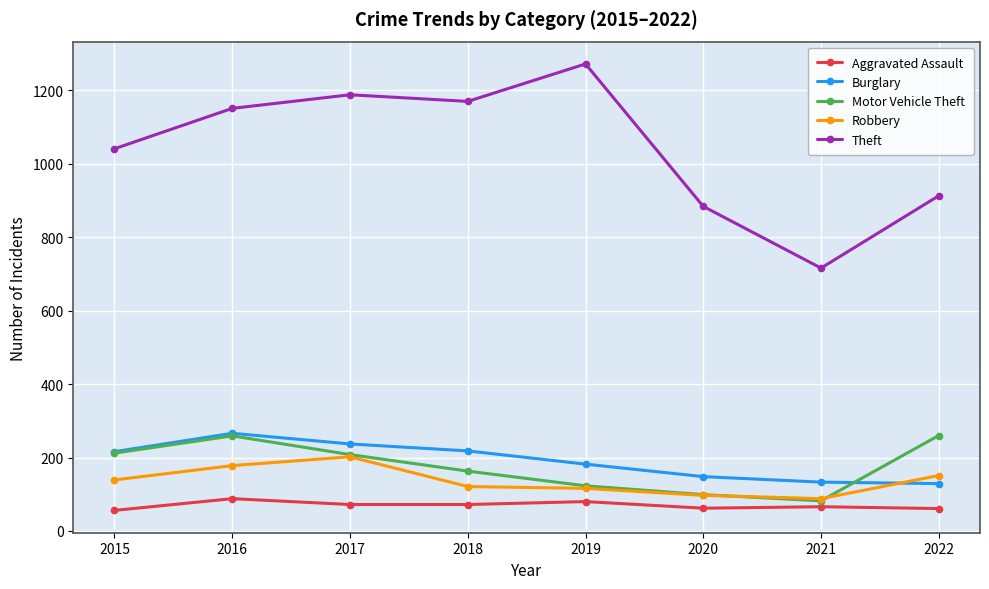

Read the Robbery value at 2016.

178